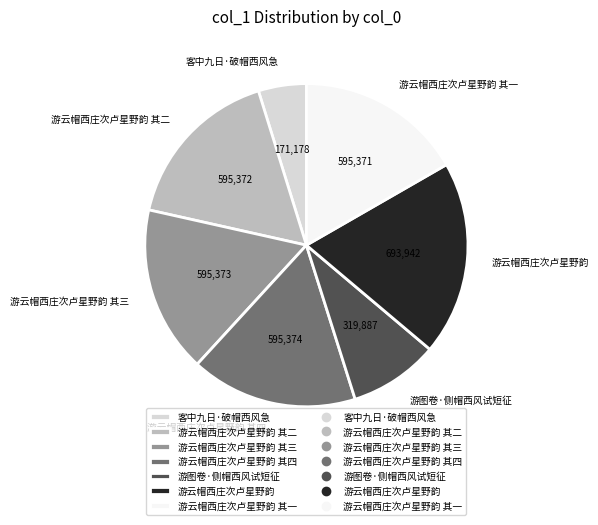

Combined, do 游云帽西庄次卢星野韵 其一 and 客中九日·破帽西风急 account for over 50%?

No